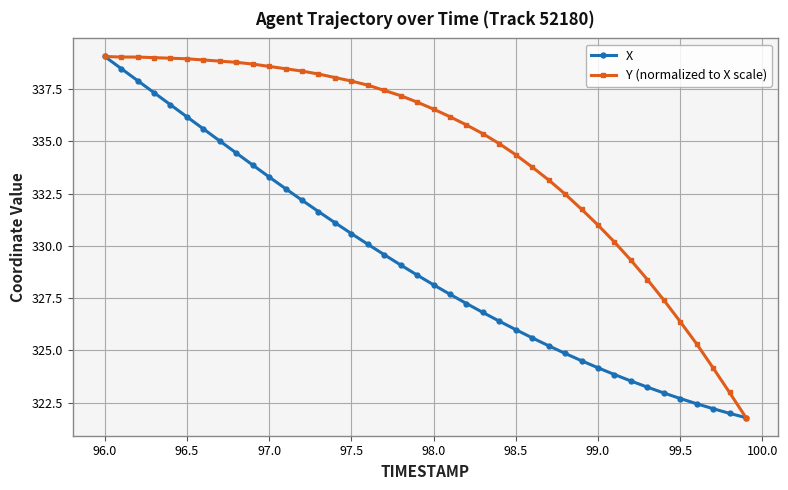

Does the chart display data point markers on the line(s)?

Yes